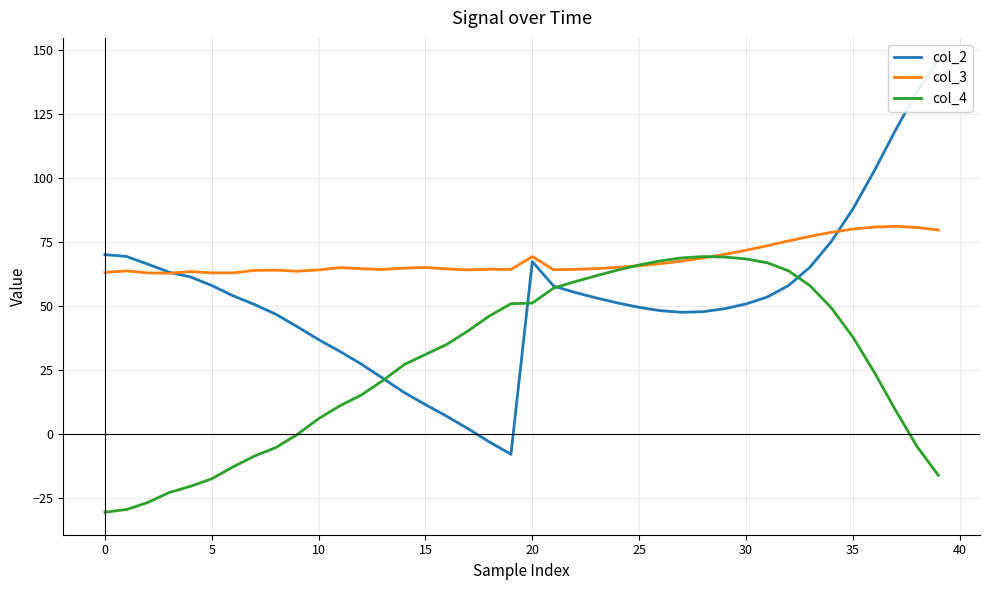

What is the smallest value displayed?

-30.5